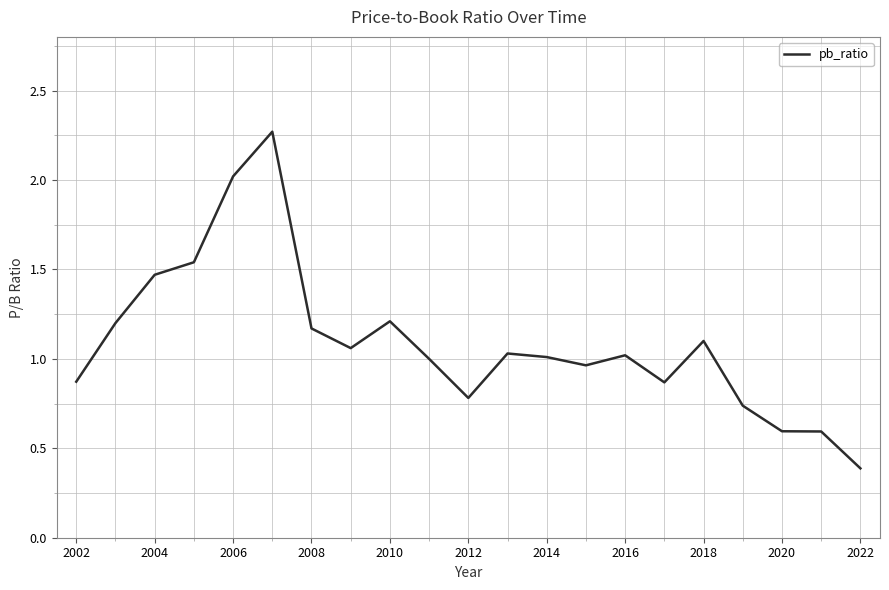

What is the difference between the maximum and minimum values?

1.9